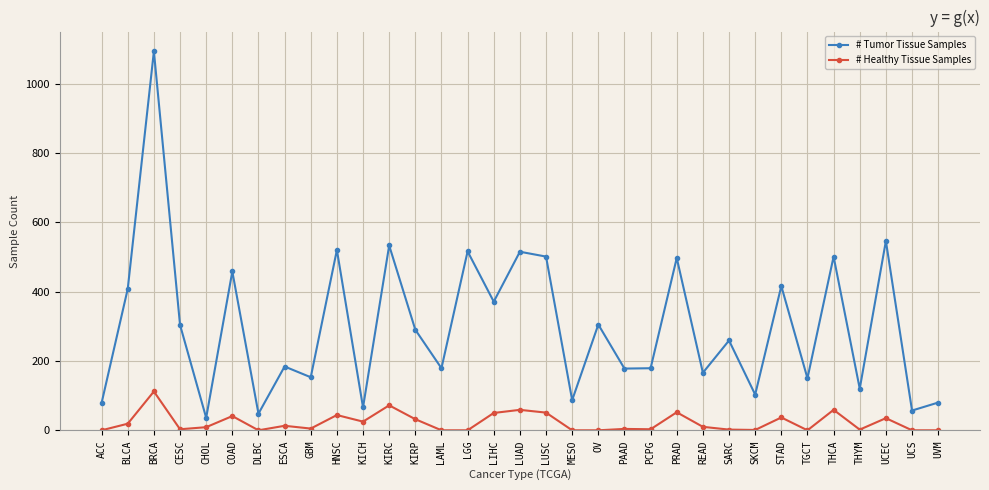

What is the sum of all # Tumor Tissue Samples values?

9898